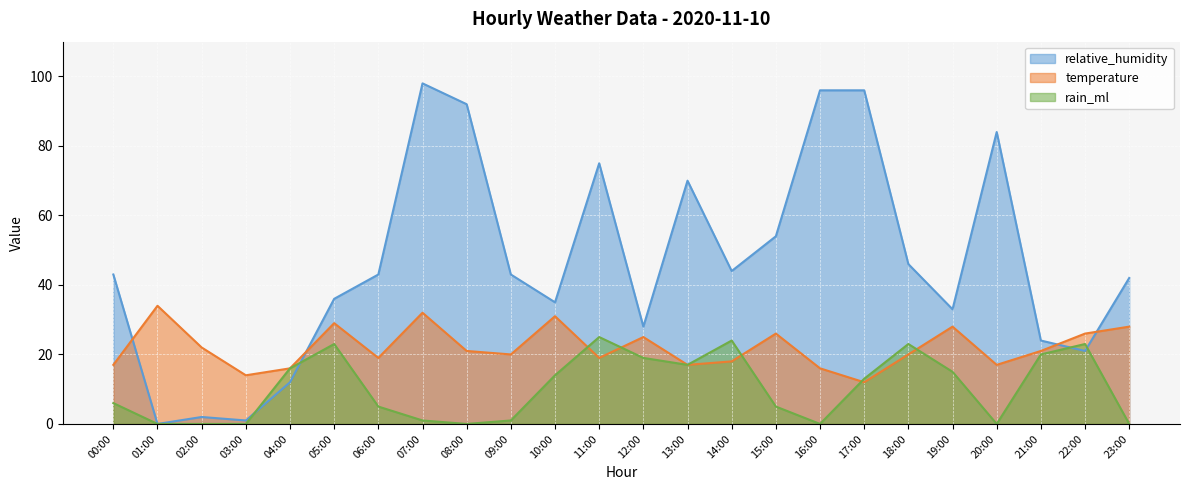

How many lines are shown in the chart?

3